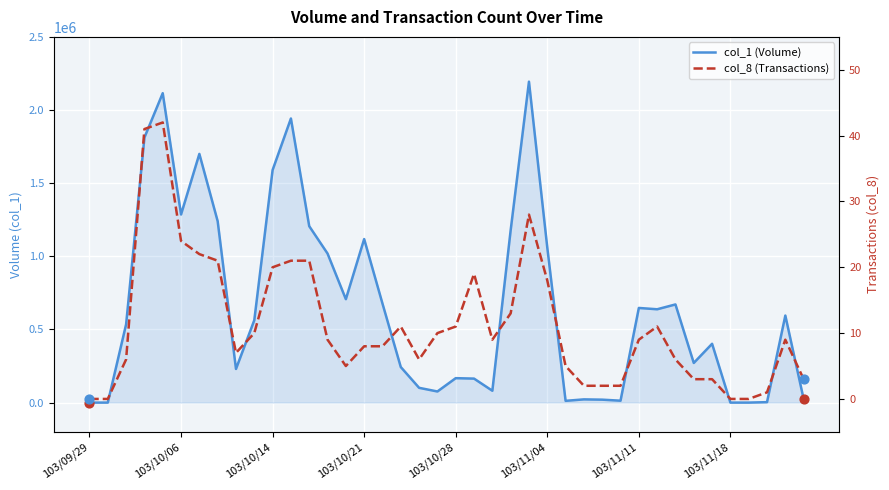

What are all the series names shown in the legend?

col_1 (Volume), col_8 (Transactions)